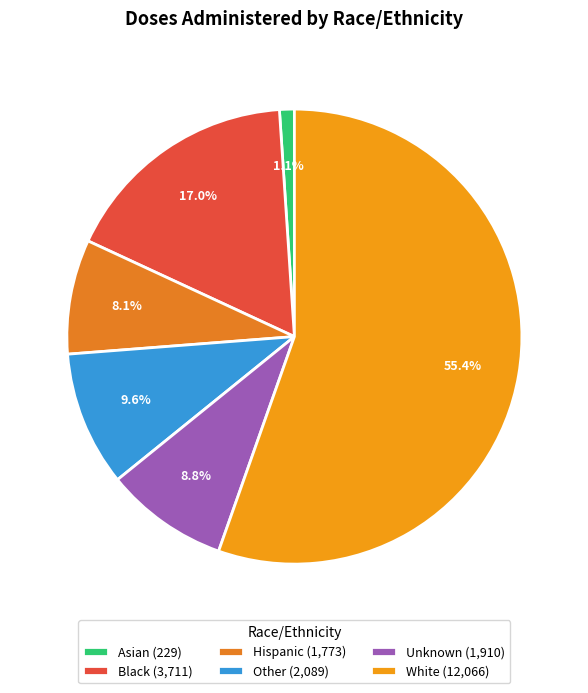

To the nearest percent, what is the combined percentage of Unknown and White?

64%